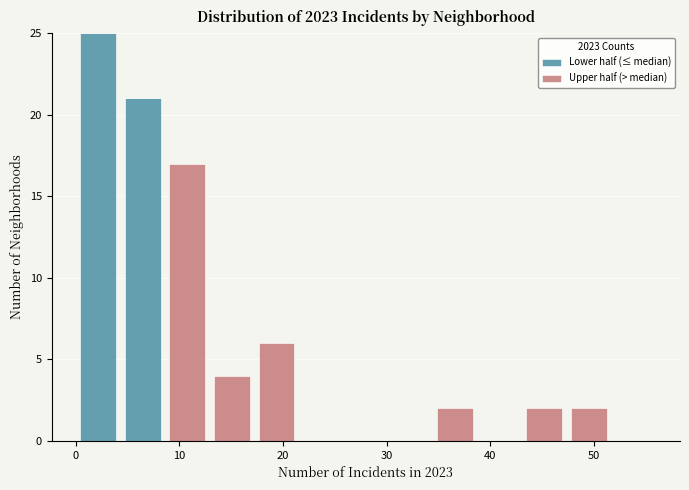

Which range on the x-axis has the tallest stacked bar (by total height)?

0 to 4